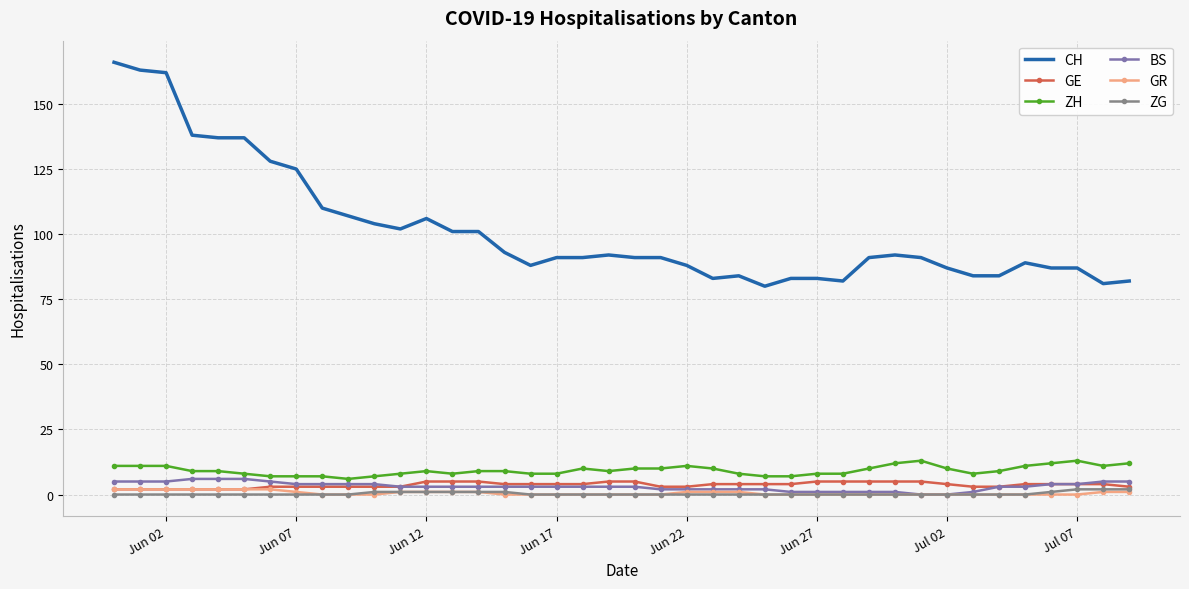

True or false: GR and CH cross at least once.

False